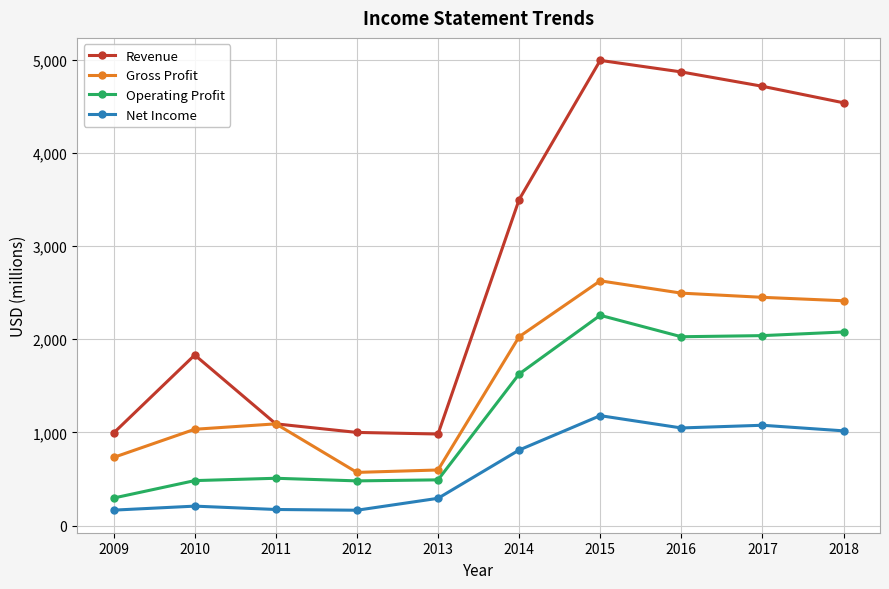

What is the value of the Operating Profit point at the 8th from the left?

2026